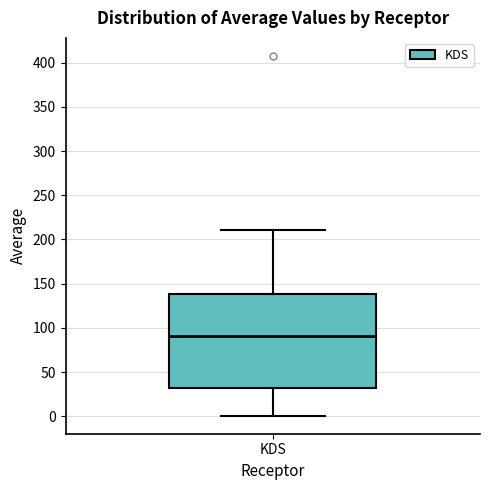

Where does the lower whisker of the box for KDS end on the y-axis? The values are not printed on the chart, so give them approximately, as read against the axis.

0